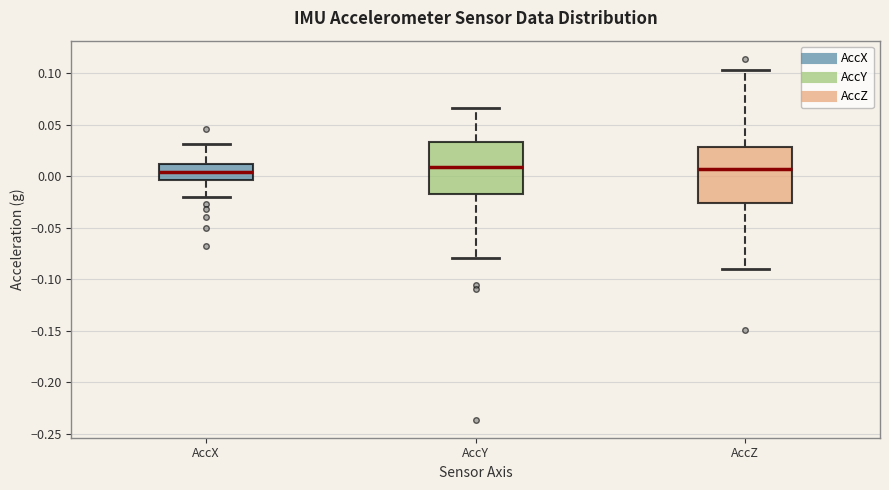

Where does the median line of the box for AccY sit on the y-axis? The values are not printed on the chart, so give them approximately, as read against the axis.

0.010